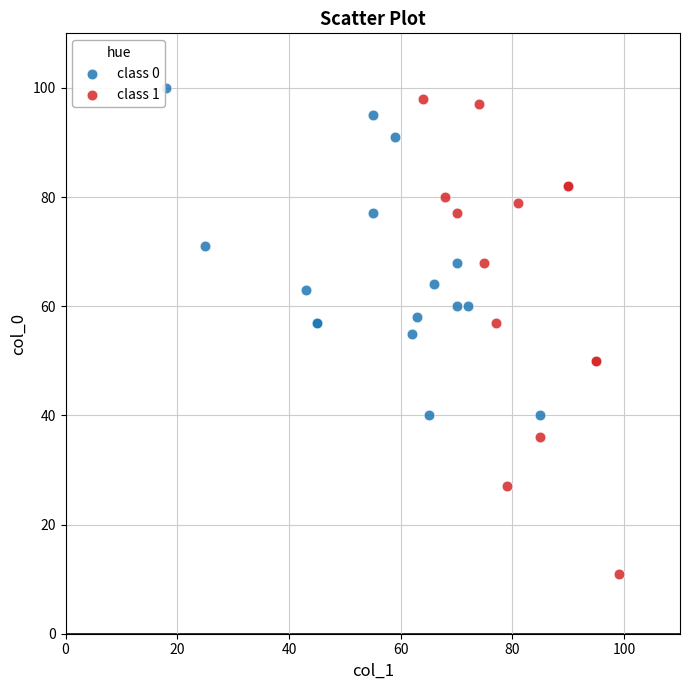

Which series contains the lowest Y value?

class 1